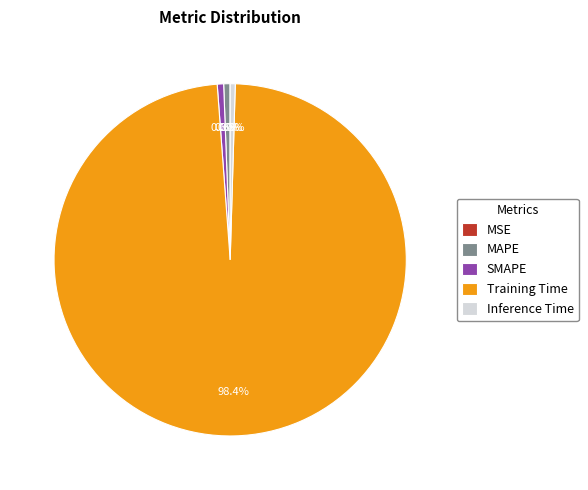

To the nearest percent, what portion does SMAPE represent?

1%